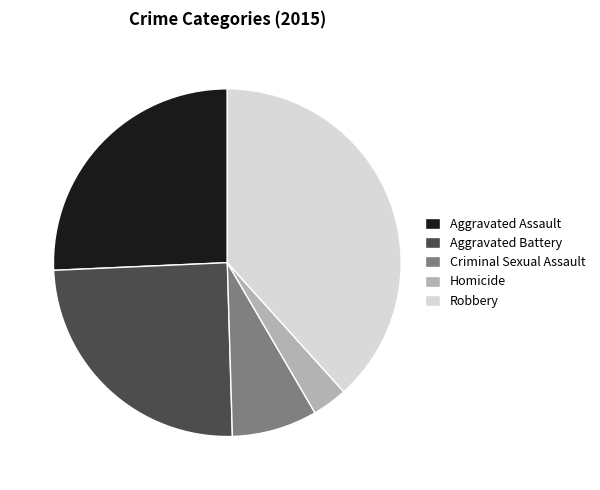

Count the number of slices in the pie.

5